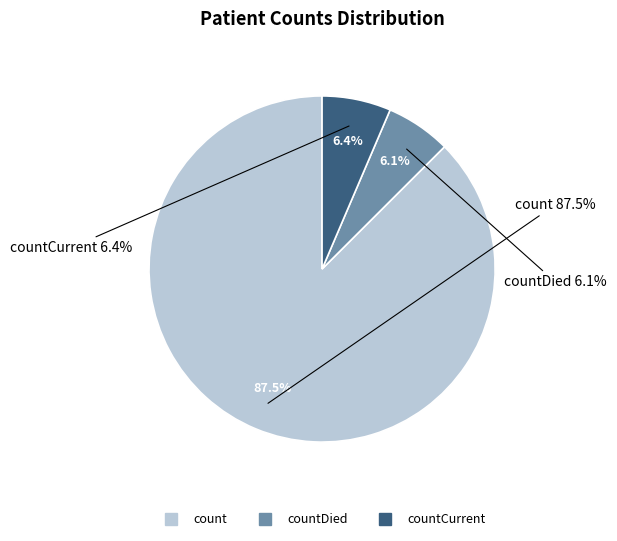

To the nearest percent, what is the difference between the largest and smallest slice percentages?

81%